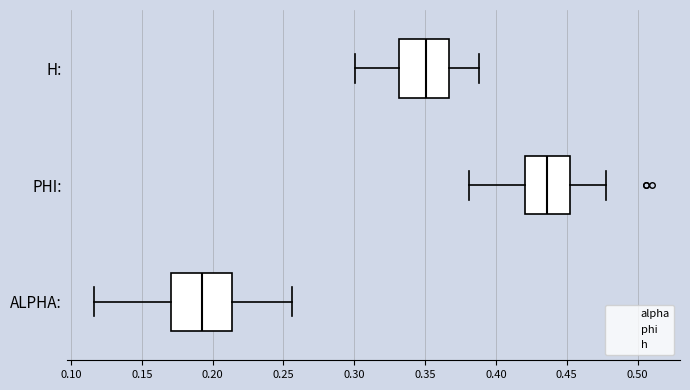

Where is the right edge of the box for H: on the x-axis? The values are not printed on the chart, so give them approximately, as read against the axis.

0.365